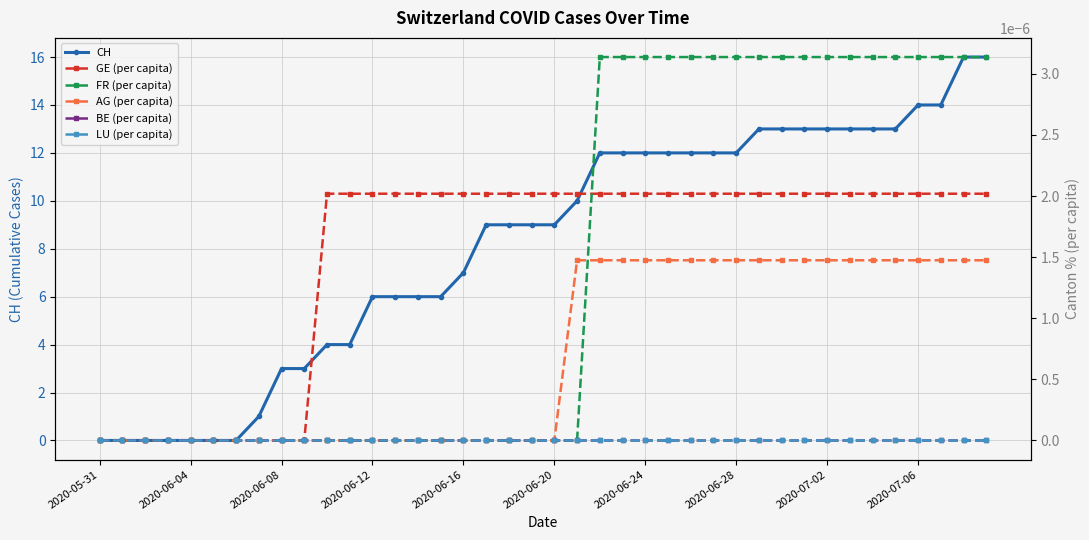

What is the spread (max minus min) of values at 27?

12.0